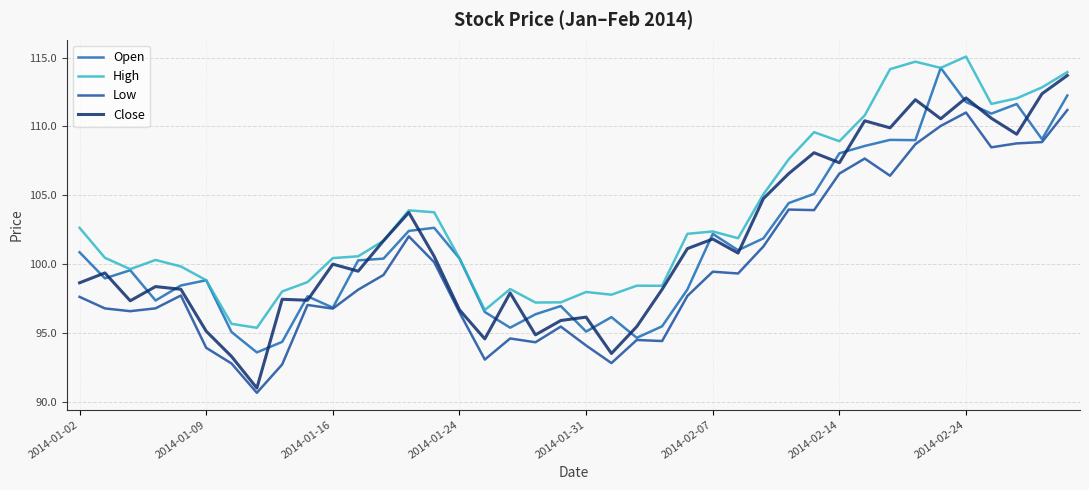

How many lines are shown in the chart?

4